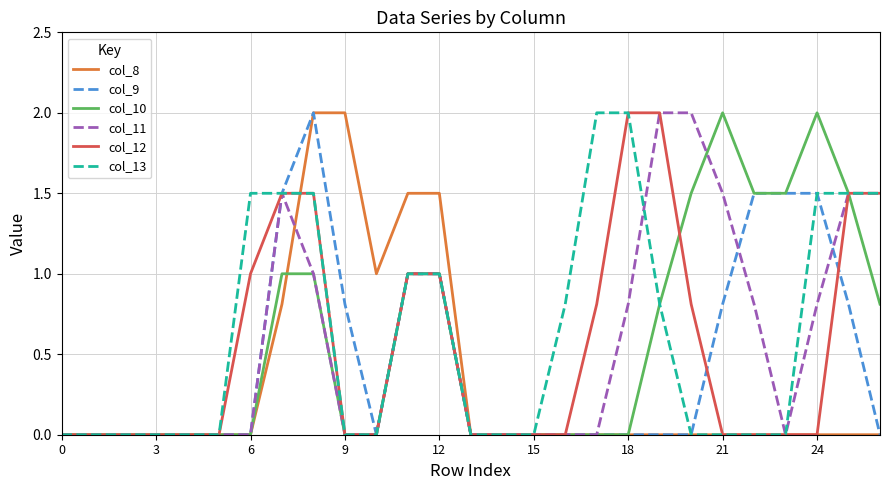

What is the greatest value displayed?

2.0